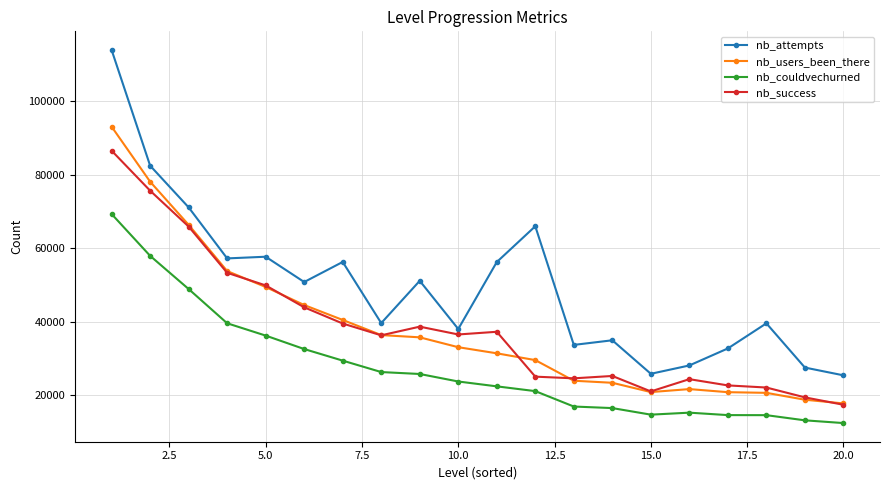

Which series has the largest total across all categories?

nb_attempts